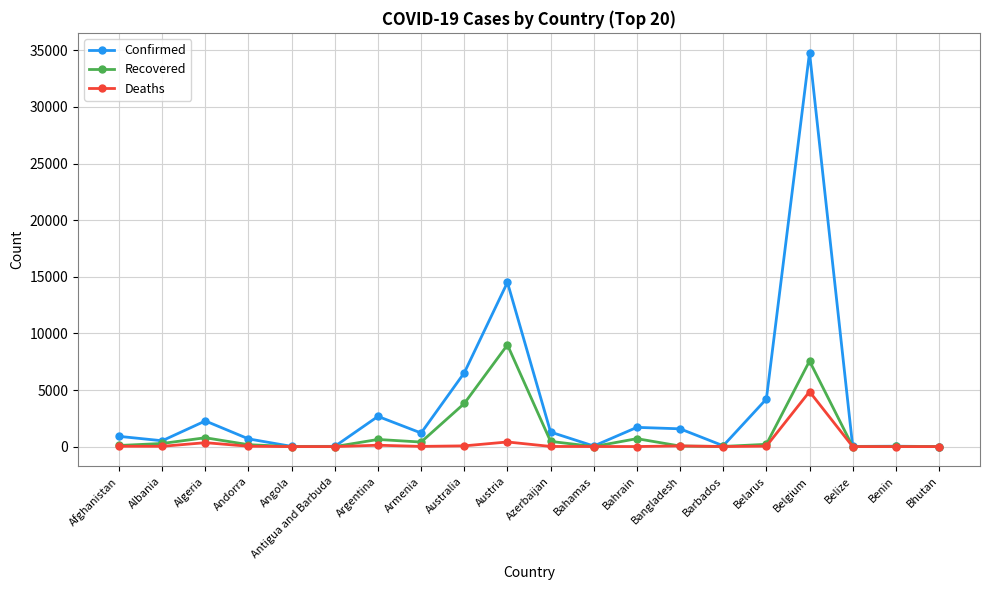

Rank the series at Belgium from highest to lowest value.

Confirmed, Recovered, Deaths